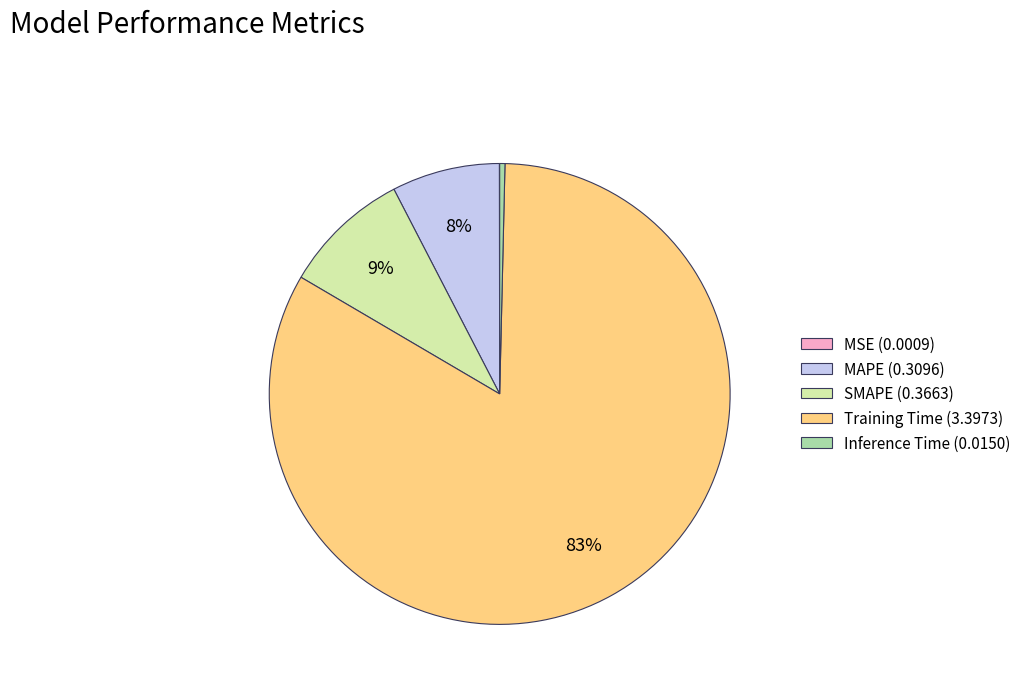

To the nearest percent, what percentage of the pie is SMAPE?

9%